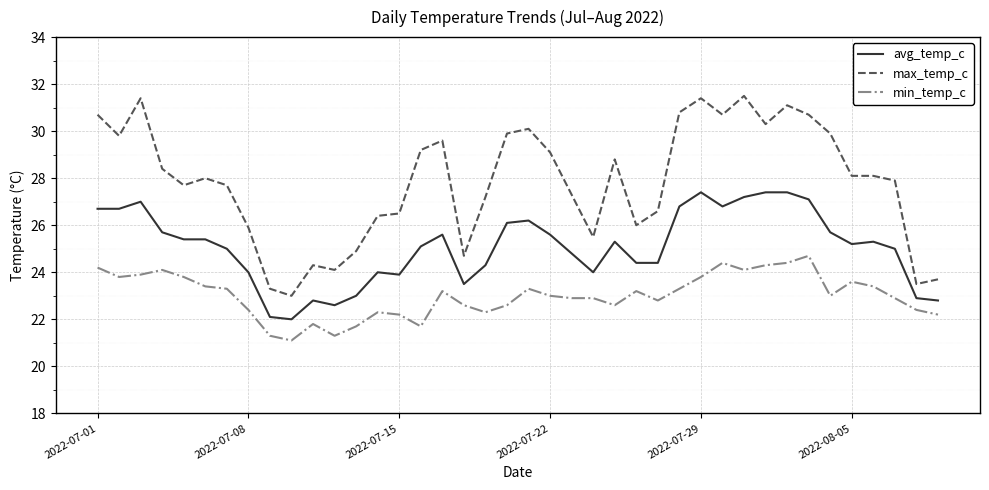

What is the maximum value for max_temp_c?

31.5